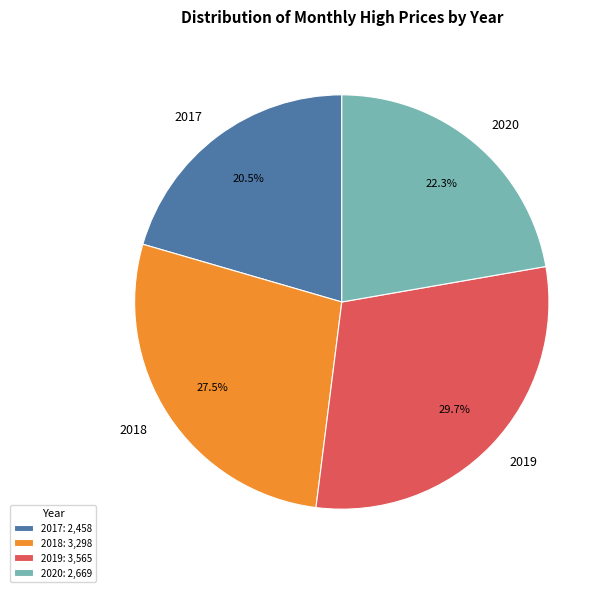

Which has a higher value, 2017 or 2020?

2020